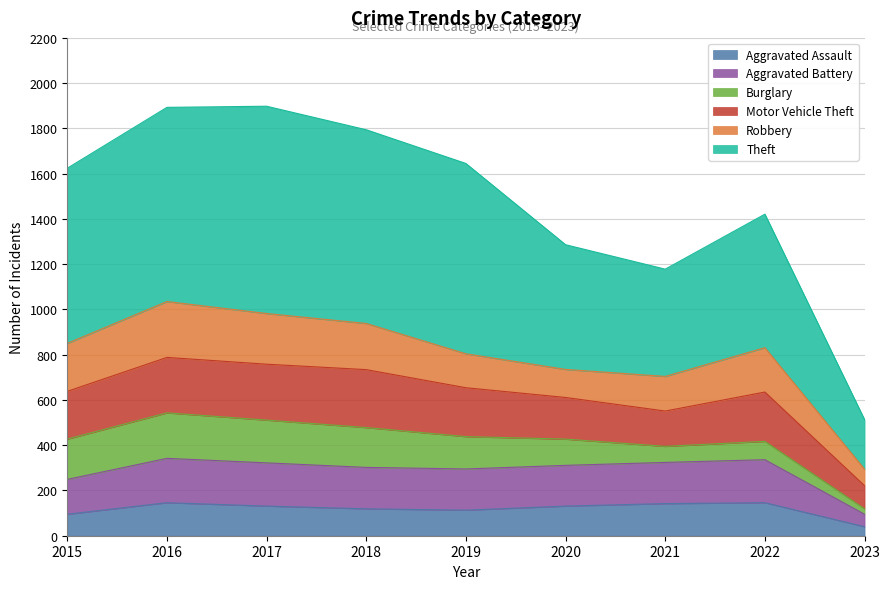

What is the value of the Aggravated Assault point at the 3rd from the left?

131